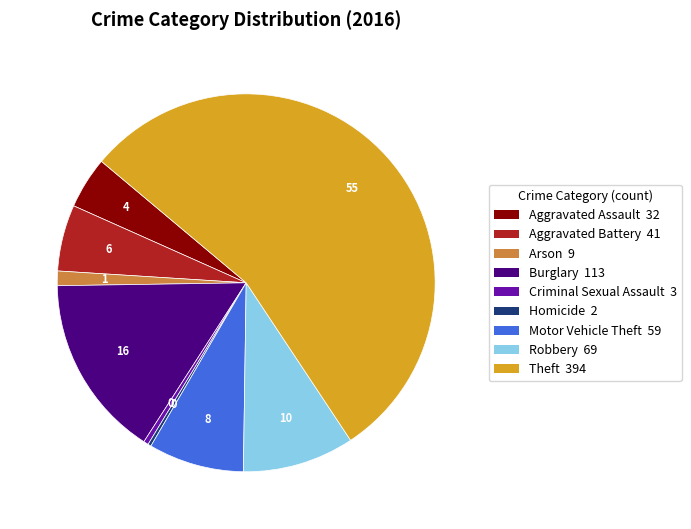

Is there a majority slice in this chart?

Yes